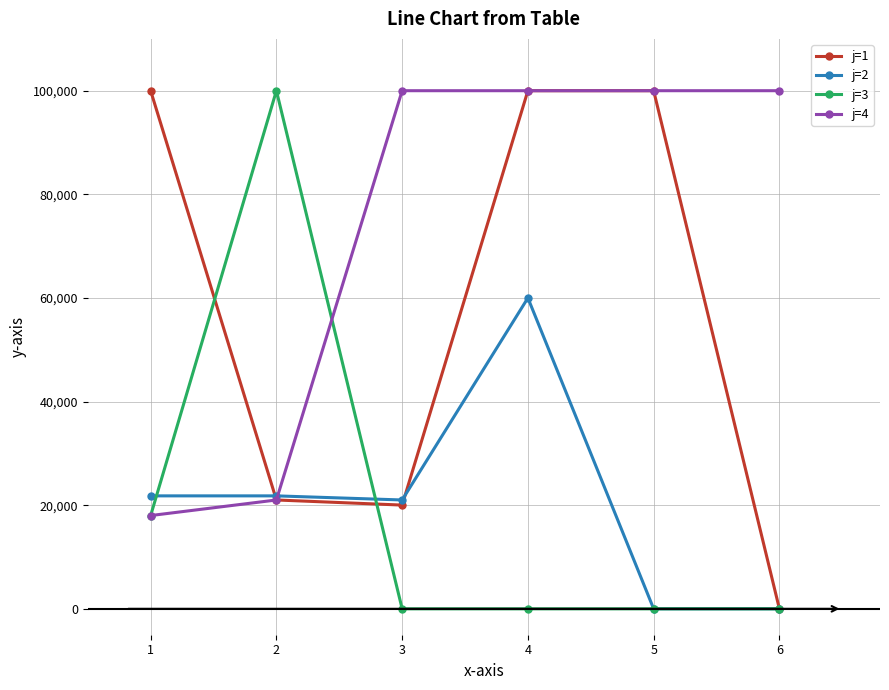

How many values in the j=2 series are below 21800?

3